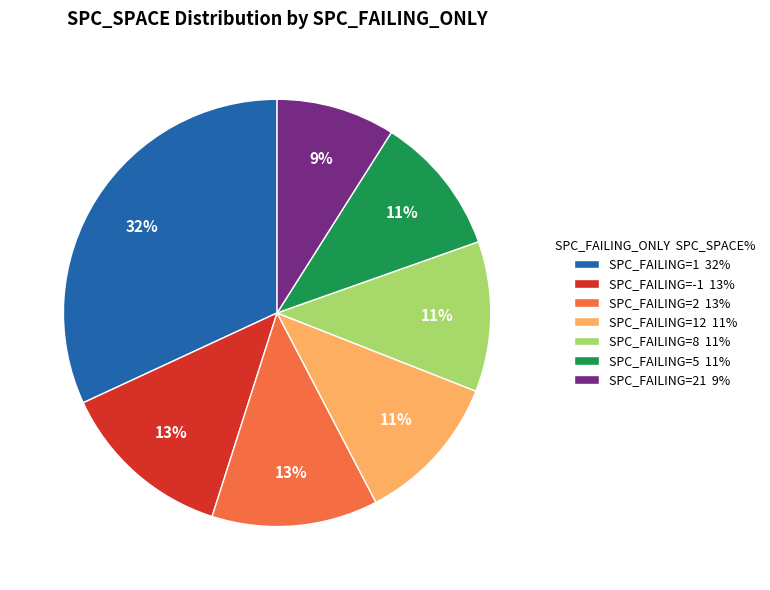

Combined, do SPC_FAILING=8 11% and SPC_FAILING=1 32% account for over 50%?

No